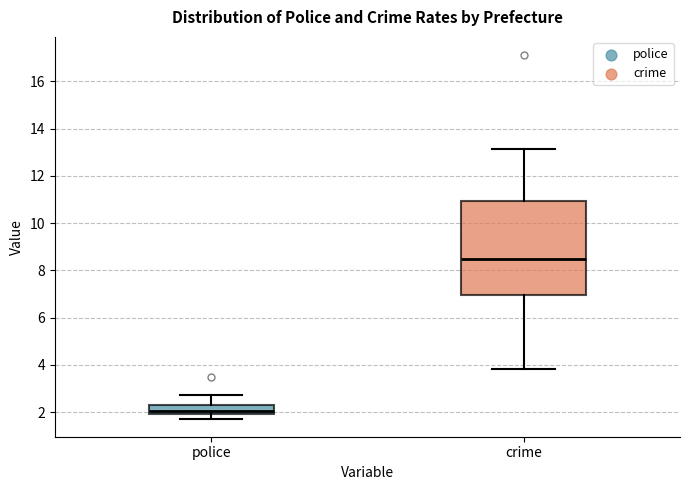

Reading left to right, transcribe this box plot: for each box, give where its median line is, the range the box spans, and where its two whiskers end, as read against the y-axis. The values are not printed on the chart, so give them approximately, as read against the axis.

police: median 2.0 (just above the box's lower edge), box 2.0 to 2.2, whiskers 1.8 to 2.8
crime: median 8.4, box 7.0 to 11.0, whiskers 3.8 to 13.2